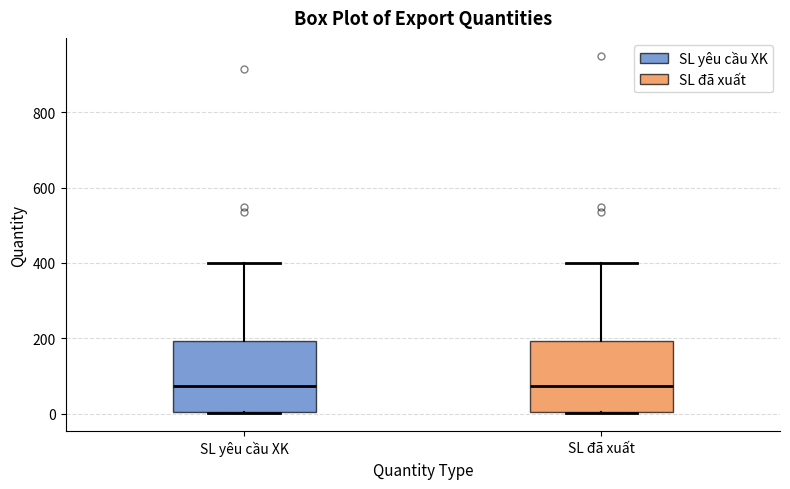

Reading left to right, read every box against the y-axis: the position of its median line, the range the box covers, and the ends of its whiskers. The values are not printed on the chart, so give them approximately, as read against the axis.

SL yêu cầu XK: median 80, box 0 to 200, whiskers 0 to 400
SL đã xuất: median 80, box 0 to 200, whiskers 0 to 400